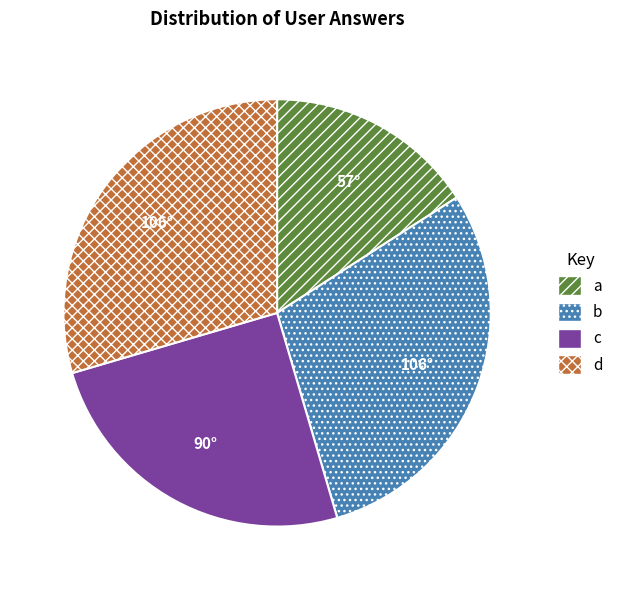

Is the sum of d and a greater than half?

No